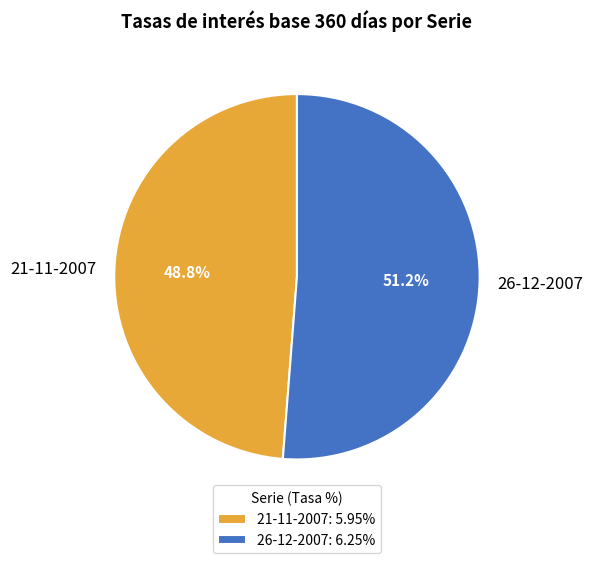

To the nearest percent, what is the average slice percentage?

50%